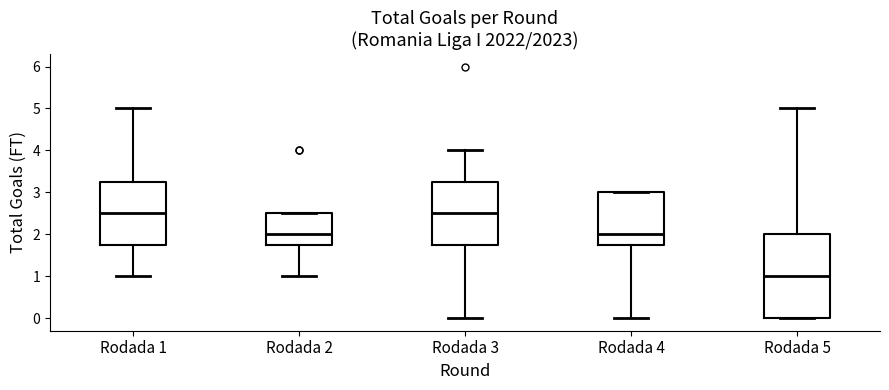

Where is the lower edge of the box for Rodada 3 on the y-axis? The values are not printed on the chart, so give them approximately, as read against the axis.

1.8